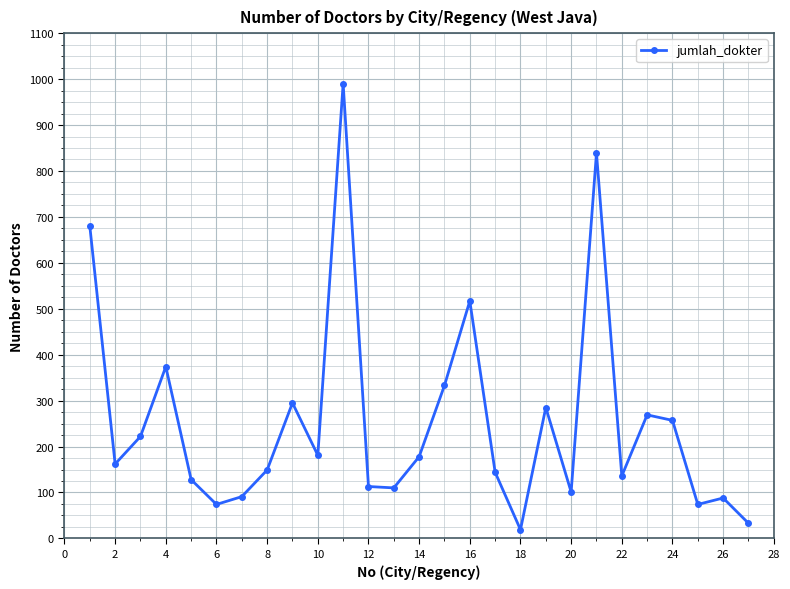

What is the difference between the second highest and second lowest values?

806